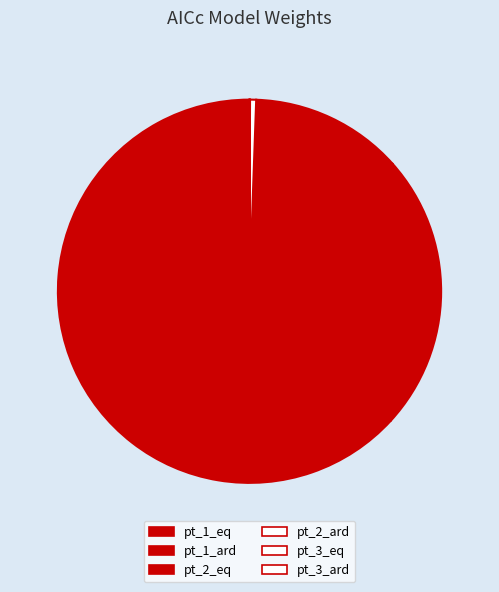

Count the number of slices in the pie.

6